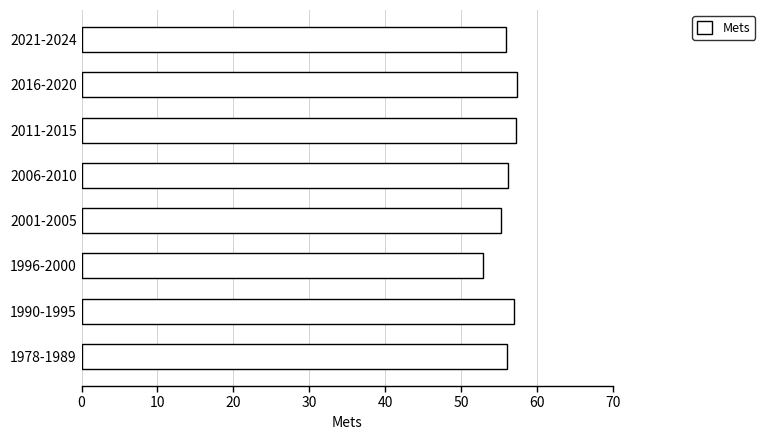

Between 1990-1995 and 1996-2000, which is larger?

1990-1995